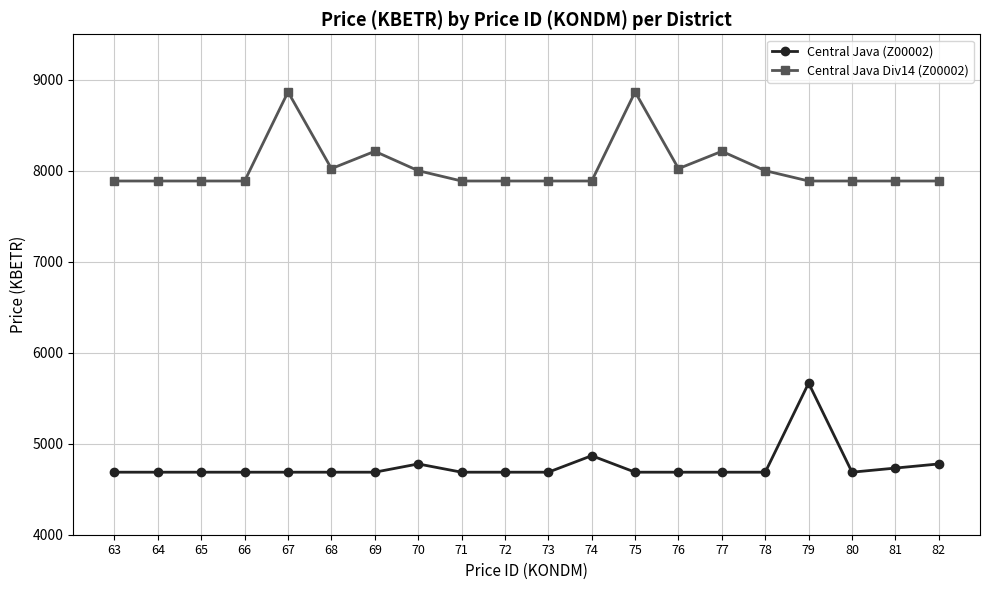

The Central Java Div14 (Z00002) series shows 4634.2 at 80. True or false?

False